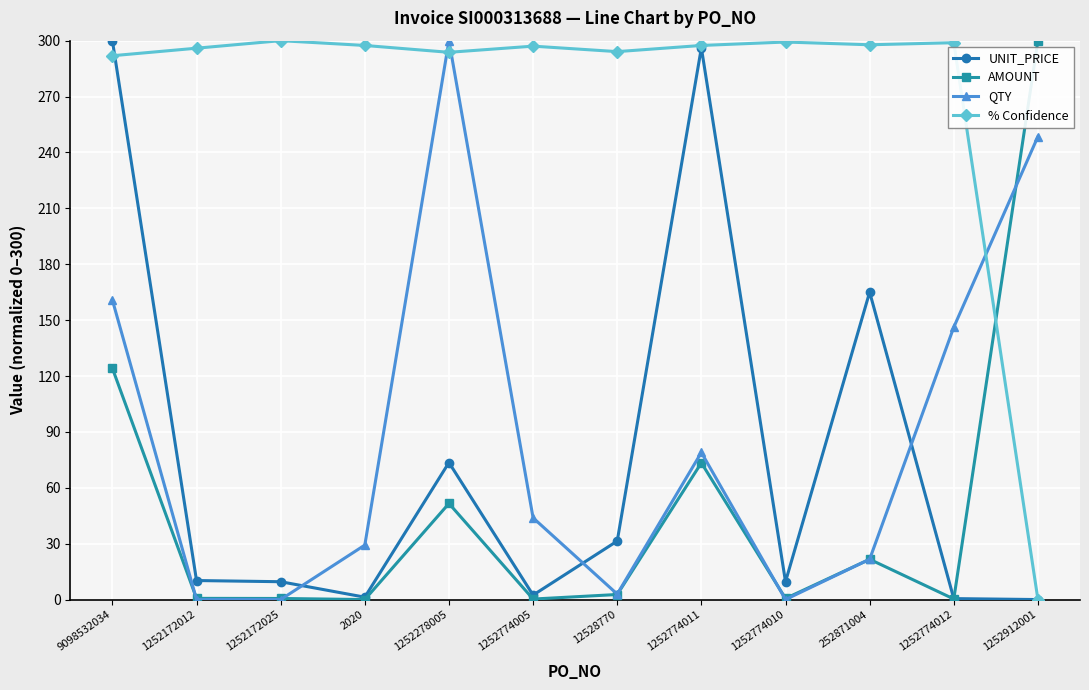

What is the spread (max minus min) of values at 1252774011?

224.0